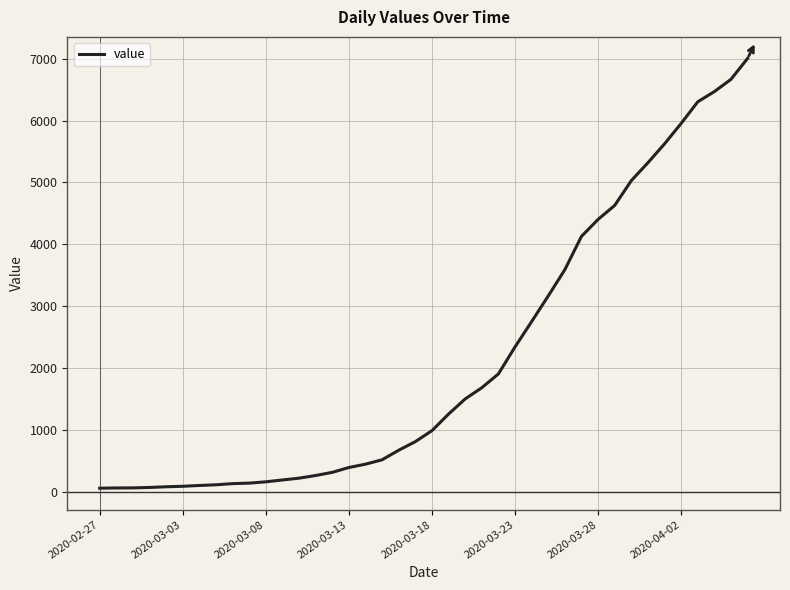

What is the greatest value displayed?

7004